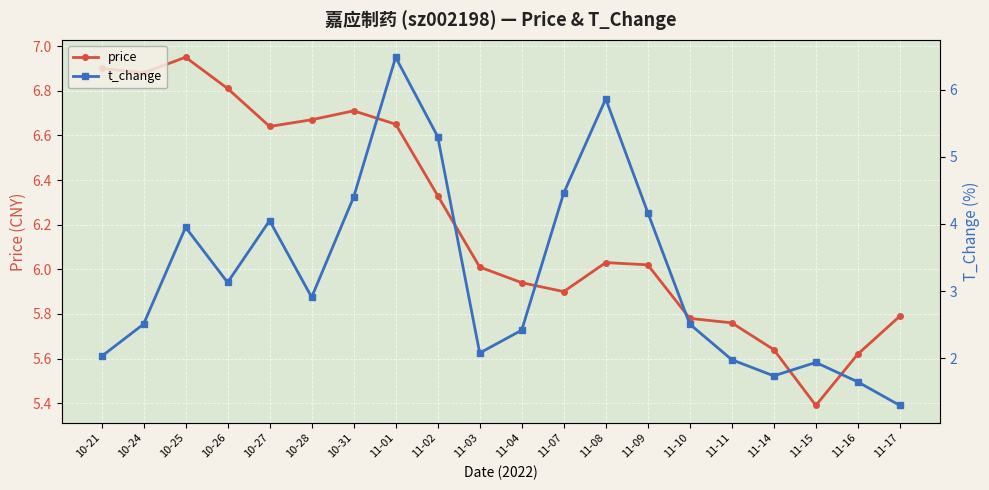

What is the difference between the highest and lowest values at 10-21?

4.9